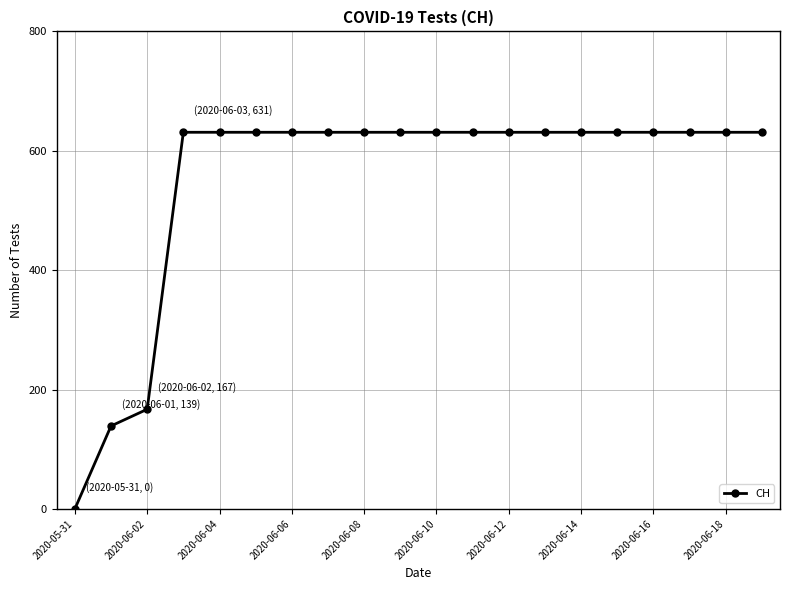

What is the value of the 13th point from the left?

631